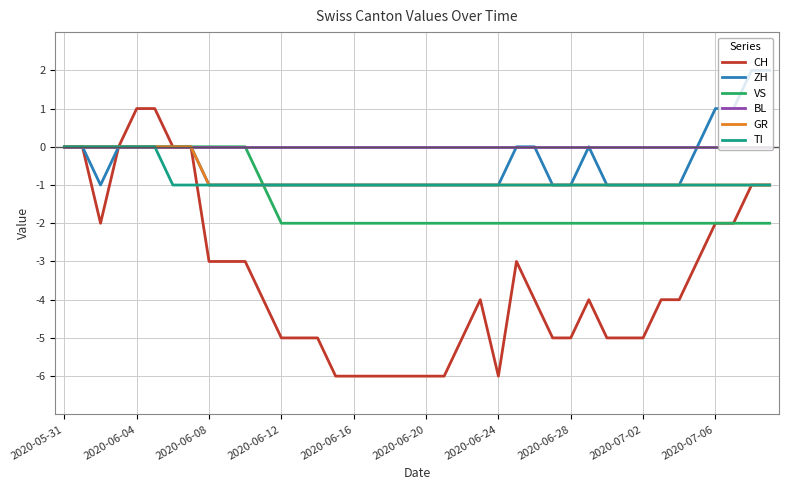

Which series has the largest total across all categories?

BL